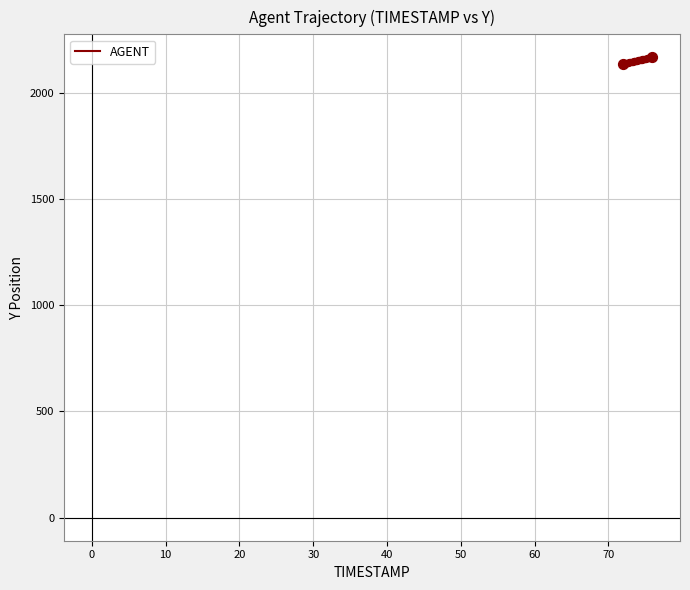

What is the greatest value displayed?

2165.5